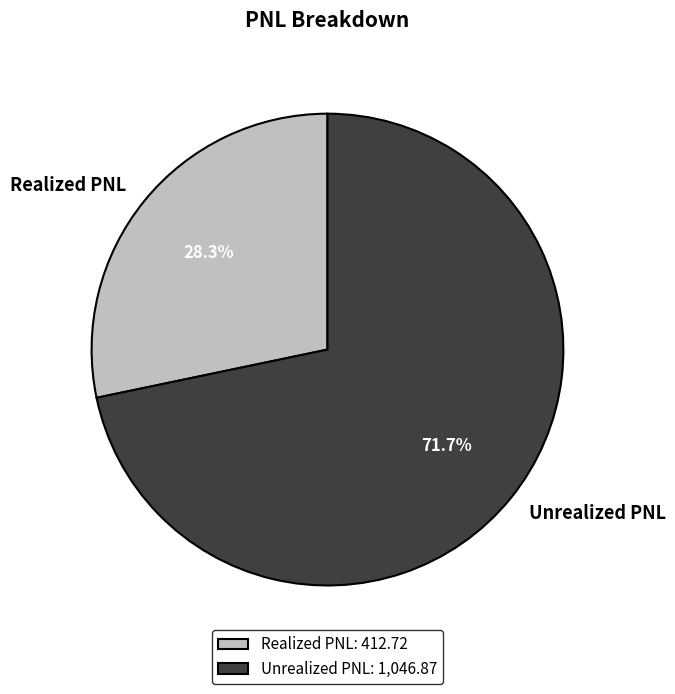

Combined, do Realized PNL and Unrealized PNL account for over 50%?

Yes